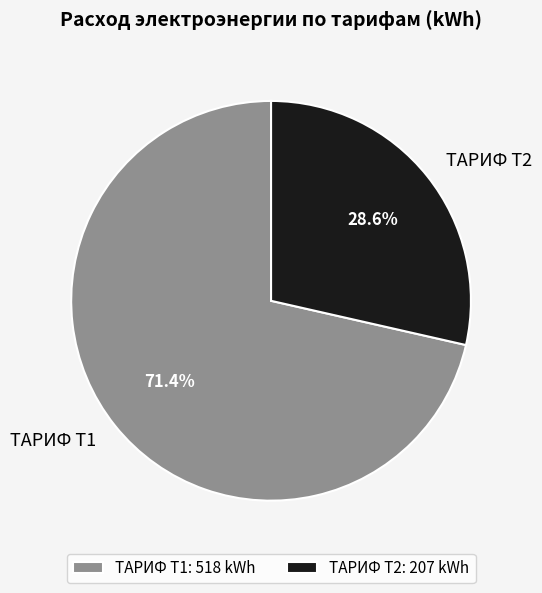

What percentage is NOT represented by ТАРИФ T2?

71.4%